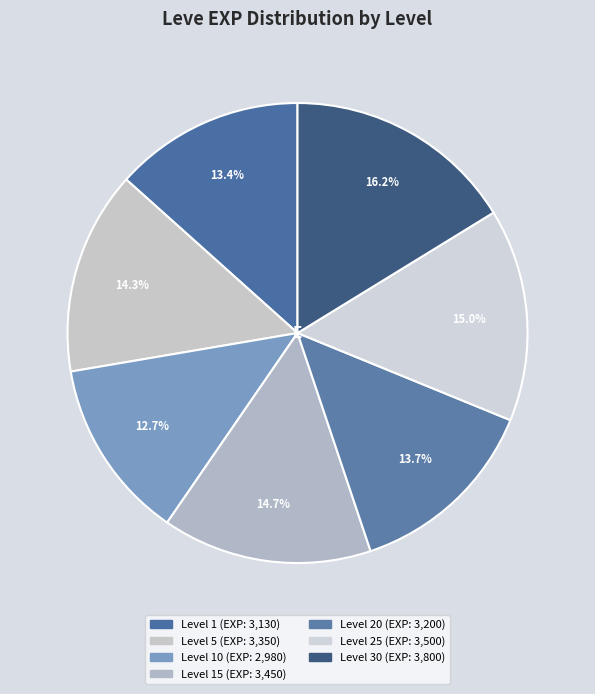

How many segments does this pie chart have?

7